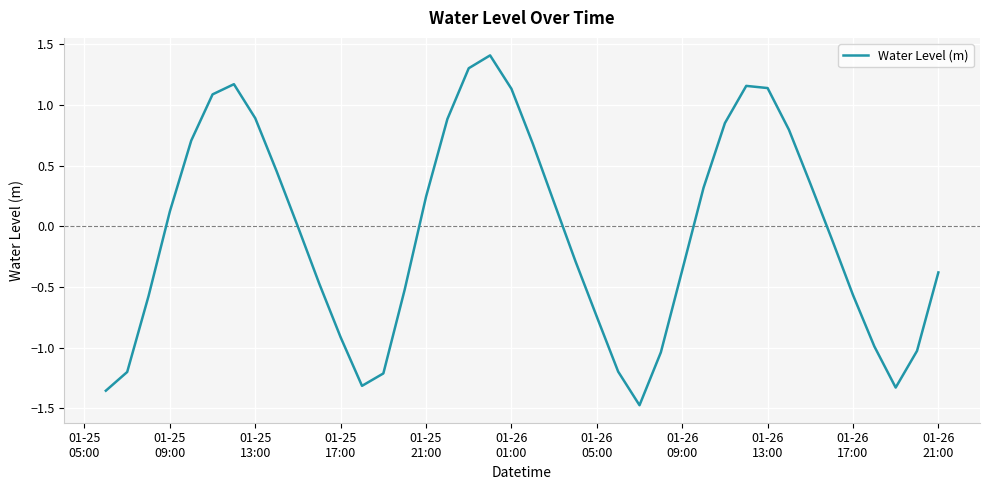

What is the greatest value displayed?

1.4